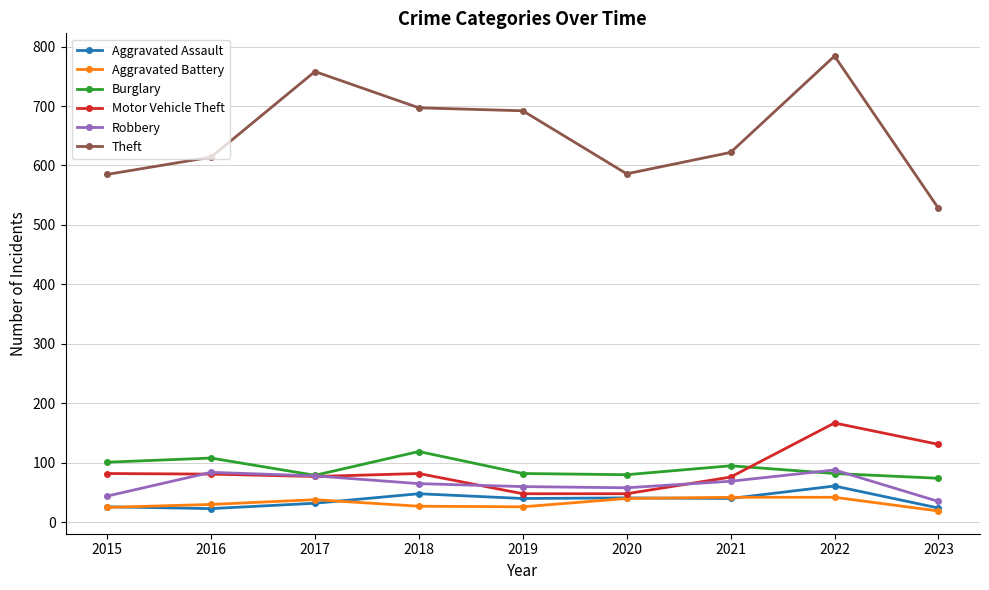

True or false: Burglary has a value of 137 at 2017.

False